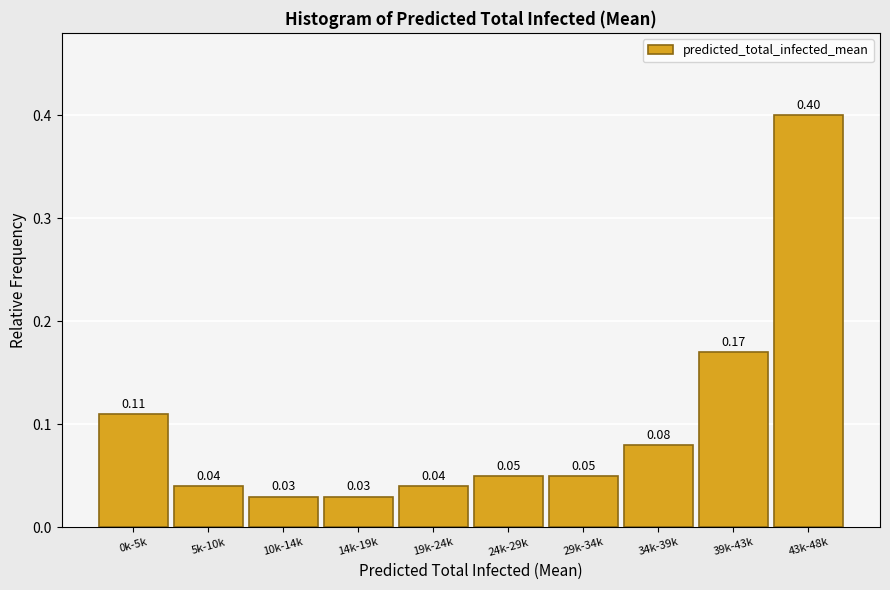

What is the difference between the maximum and minimum values?

0.4